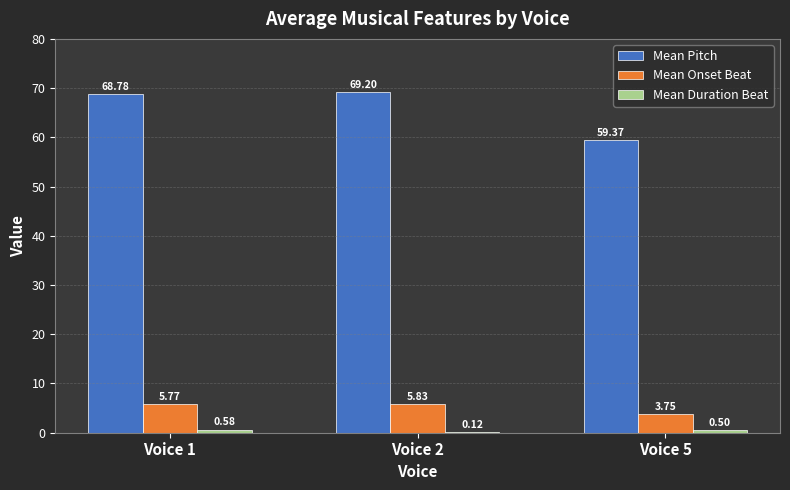

Between Voice 2 and Voice 5, which series saw the biggest shift?

Mean Pitch